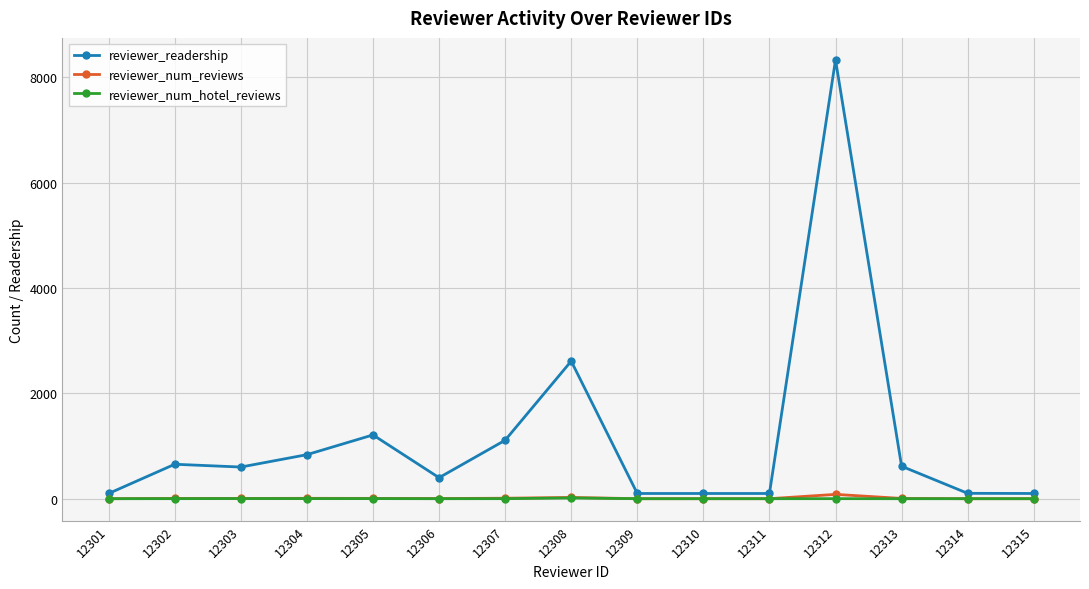

How many lines are shown in the chart?

3